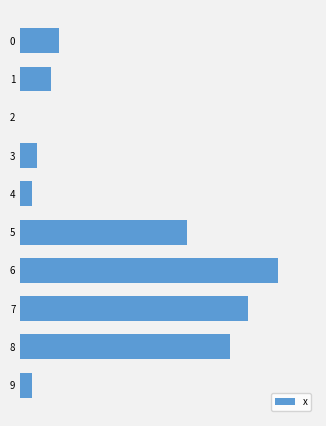

The value at 0 is 7.0. True or false?

False